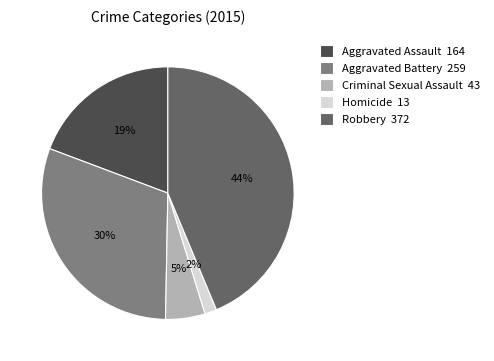

Do Homicide 13 and Criminal Sexual Assault 43 together represent more than half of the pie?

No